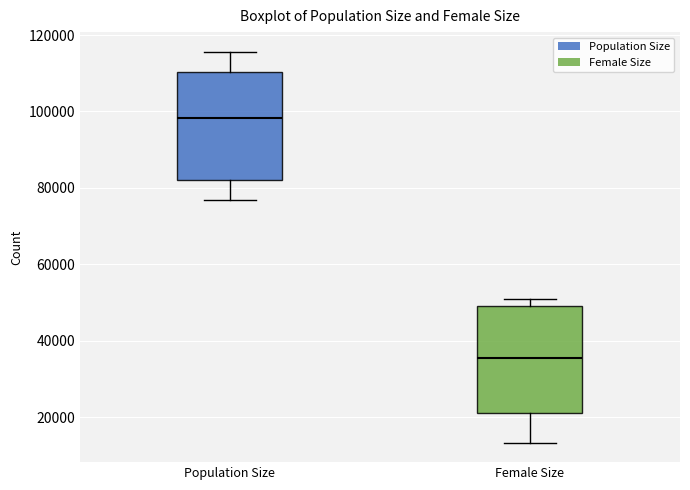

Which box has the lowest median line?

Female Size